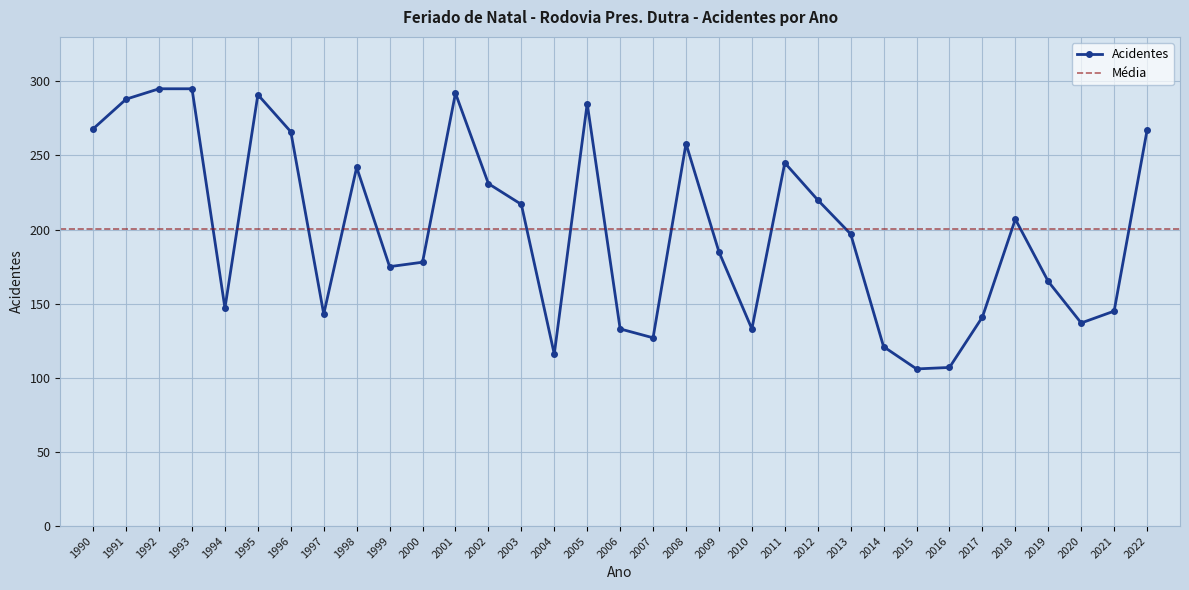

Does the chart display data point markers on the line(s)?

Yes